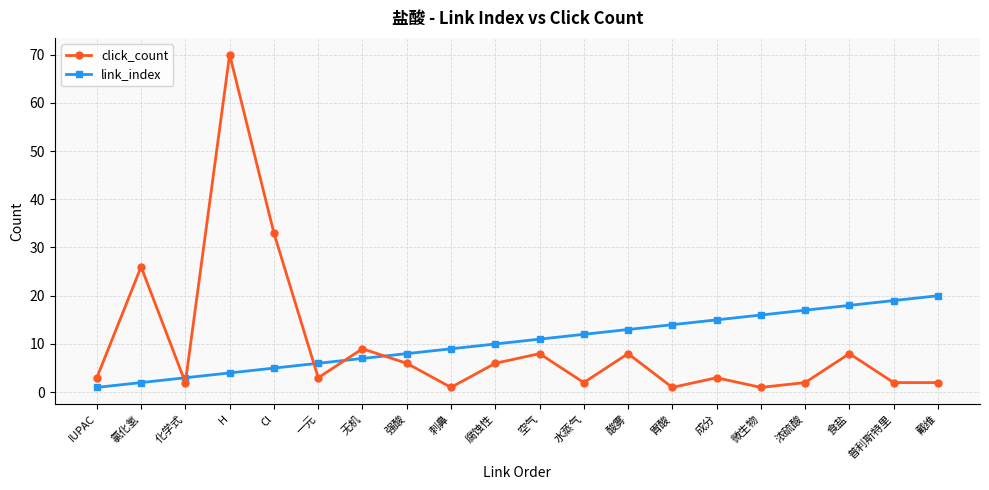

Where do link_index and click_count first cross each other?

氯化氢 and 化学式